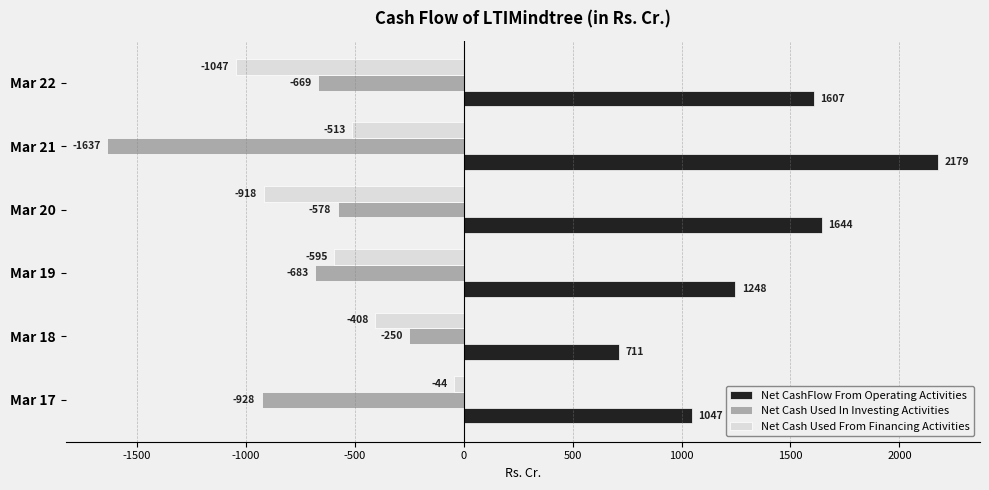

Rank the series at Mar 20 from lowest to highest value.

Net Cash Used From Financing Activities, Net Cash Used In Investing Activities, Net CashFlow From Operating Activities